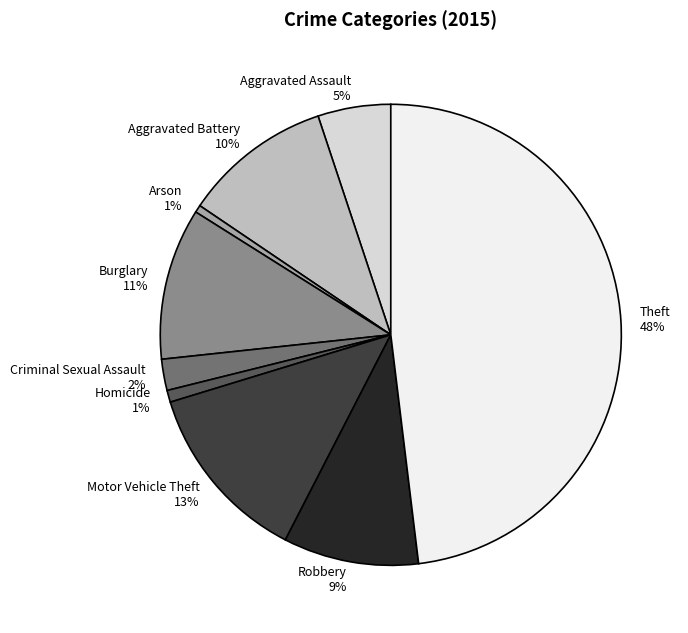

Which has a higher value, Arson or Burglary?

Burglary